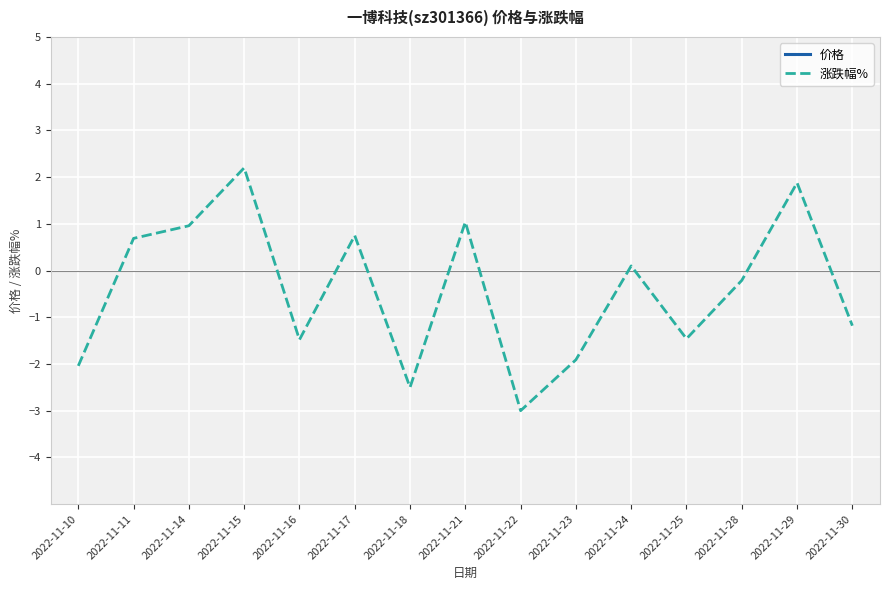

List the series in order of their overall mean, lowest first.

涨跌幅%, 价格